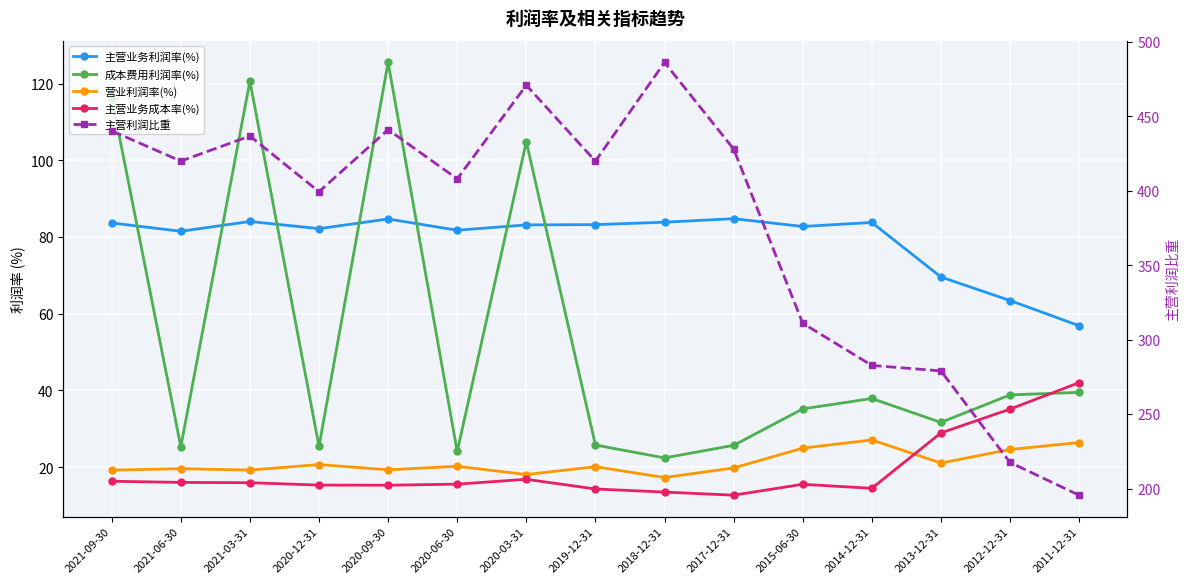

At which category does the chart reach its peak across all series?

2018-12-31